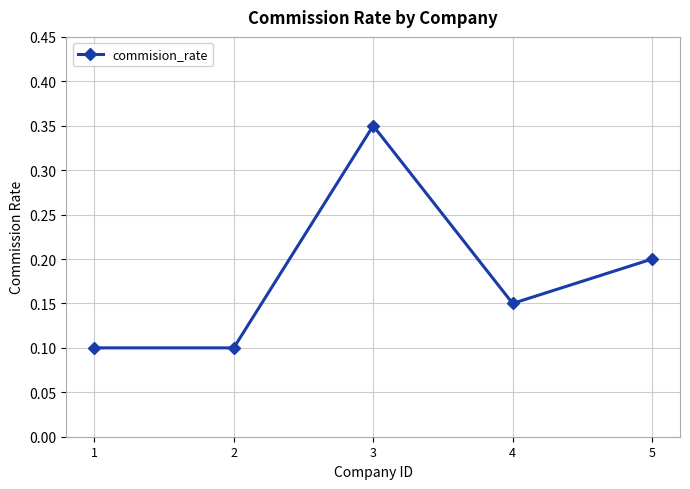

Is this an area chart (filled region under the line)?

No